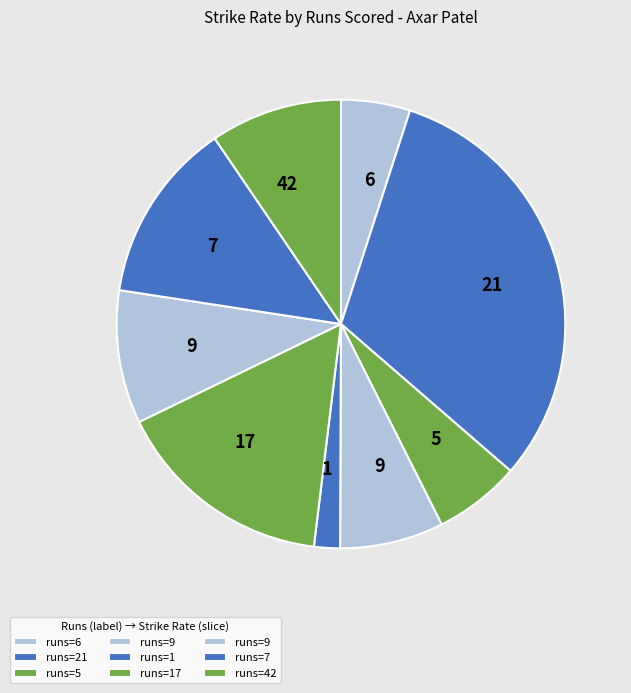

How many segments does this pie chart have?

9